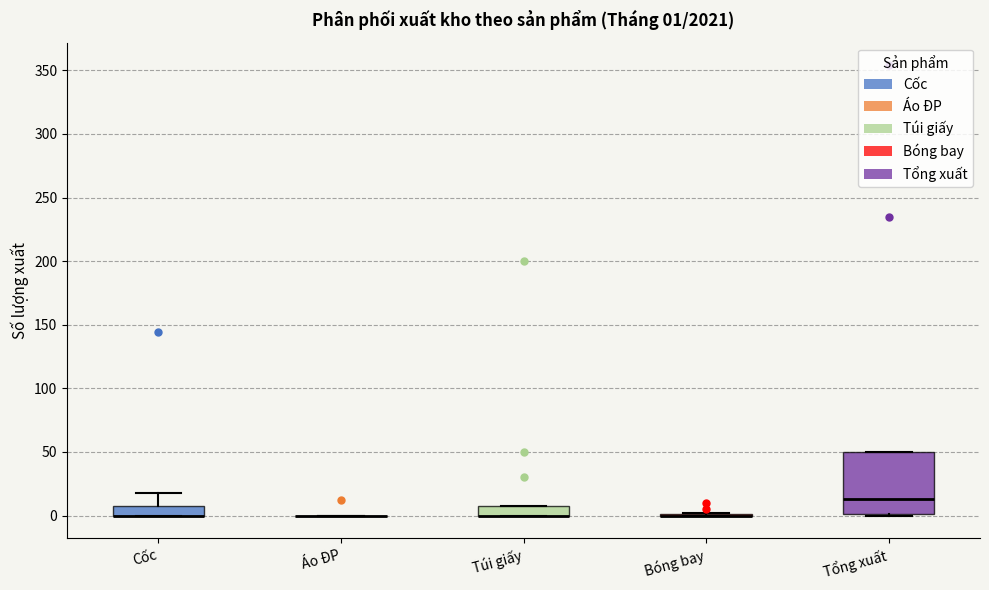

Which box is the tallest, from its lower edge to its upper edge?

Tổng xuất